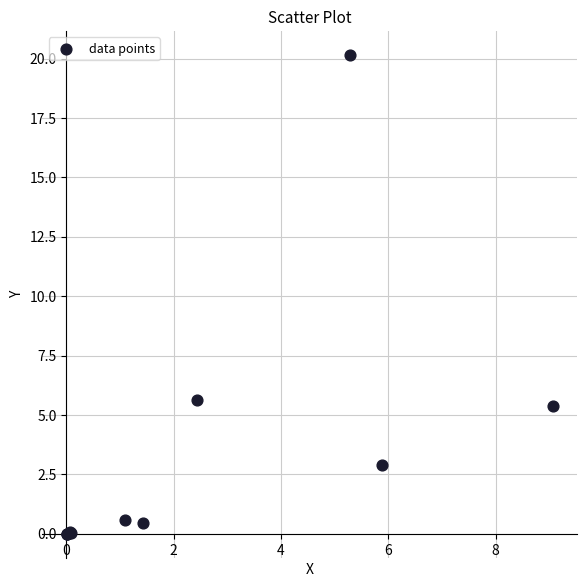

What Y value in the scatter plot is closest to 10?

5.6